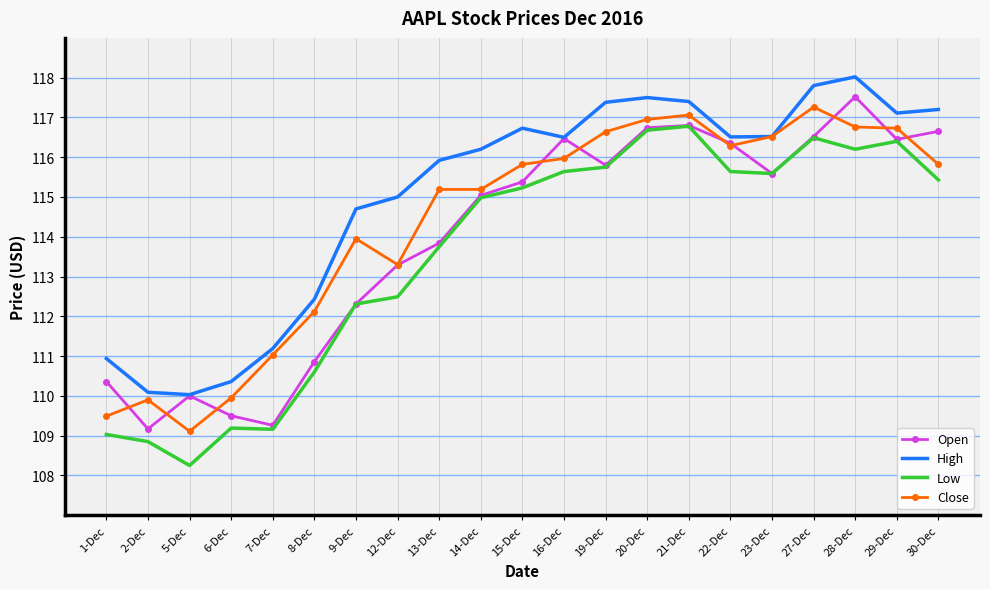

Rank the series by their average value, from highest to lowest.

High, Close, Open, Low